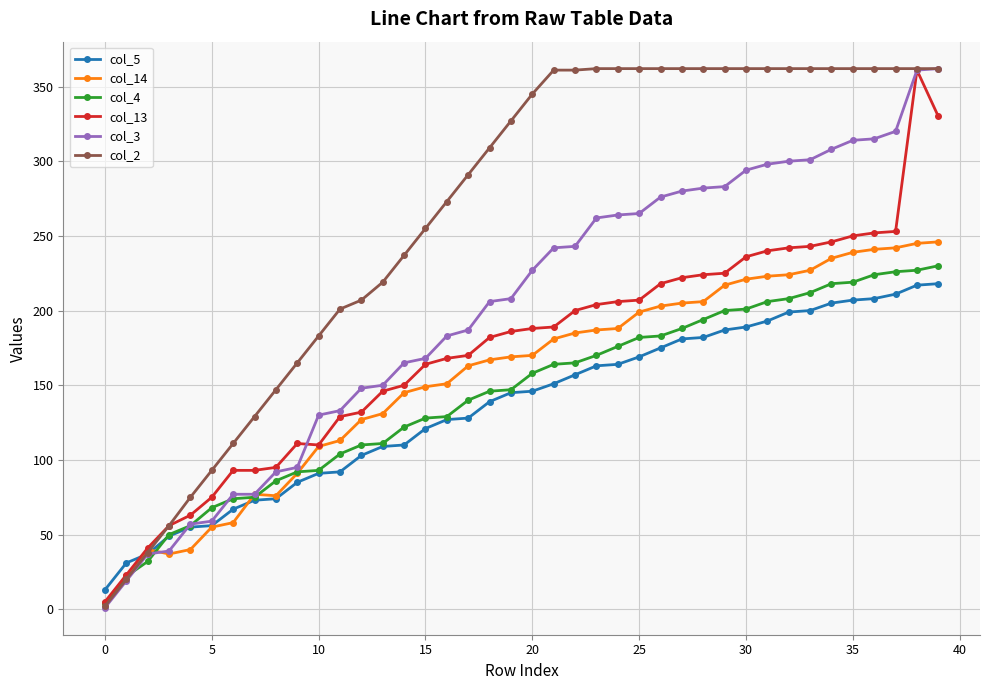

Which series has the largest total across all categories?

col_2